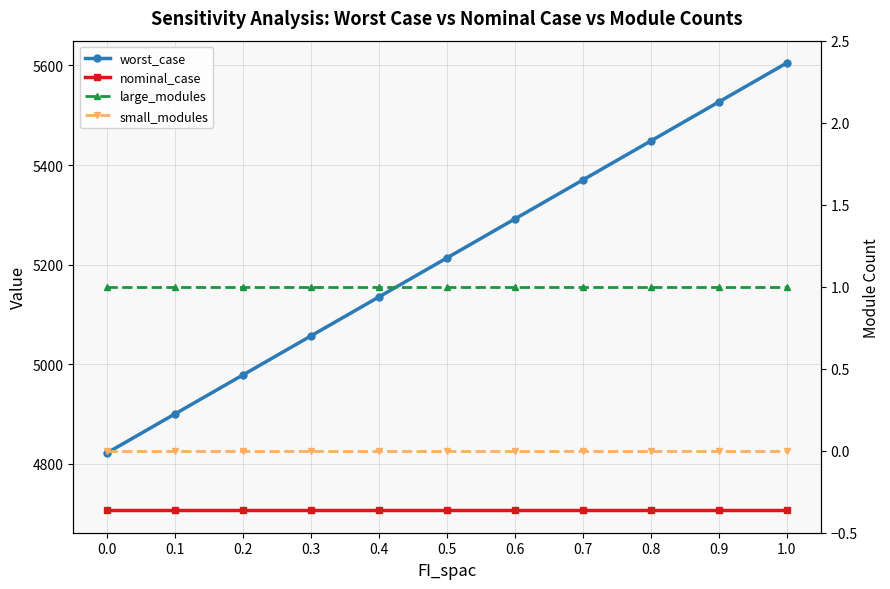

Rank the series by their maximum value, from lowest to highest.

small_modules, large_modules, nominal_case, worst_case